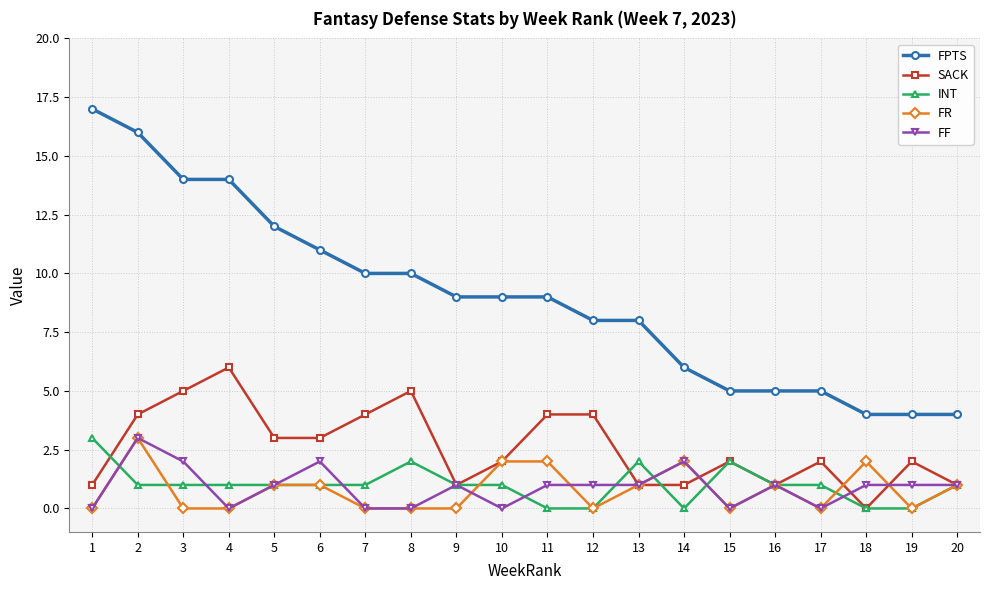

Where is the first local minimum for FF?

4